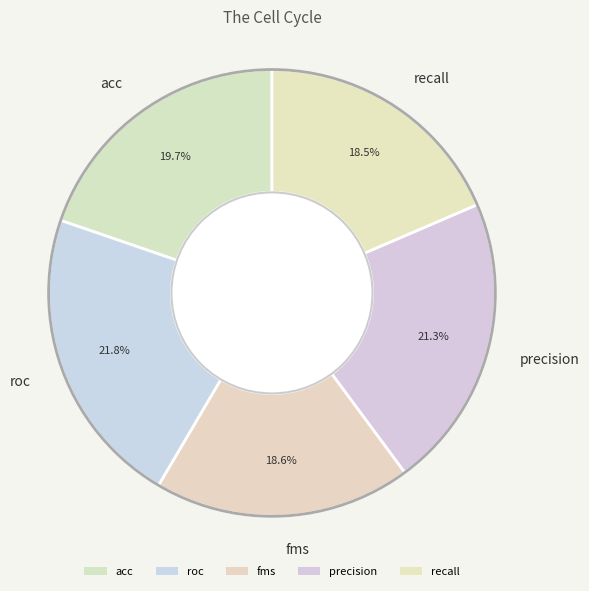

How many segments does this pie chart have?

5